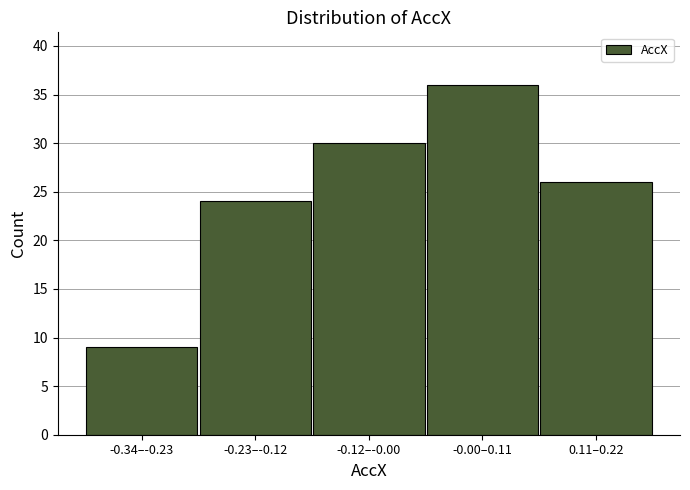

Reading right to left, transcribe all the data shown in this chart.

26	36	30	24	9